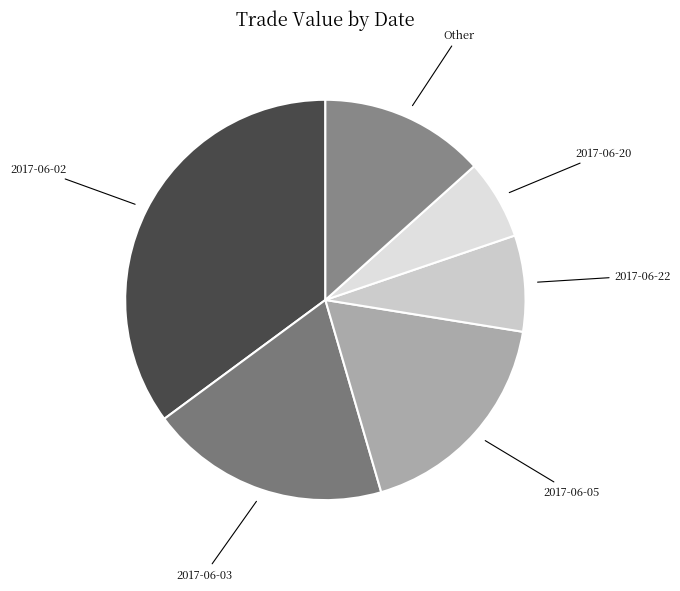

Rank the categories by value from highest to lowest.

2017-06-02, 2017-06-03, 2017-06-05, Other, 2017-06-22, 2017-06-20